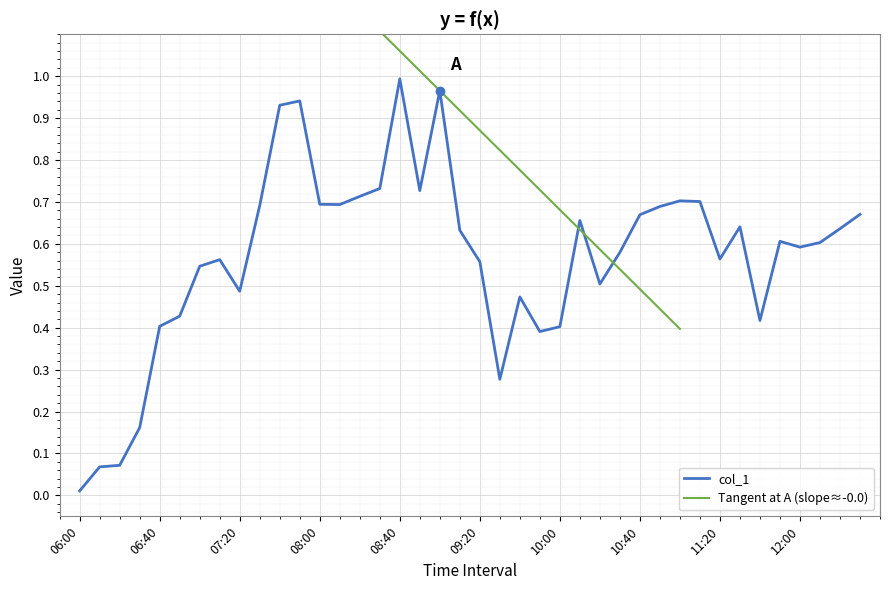

What is the maximum value shown in the chart?

1.0